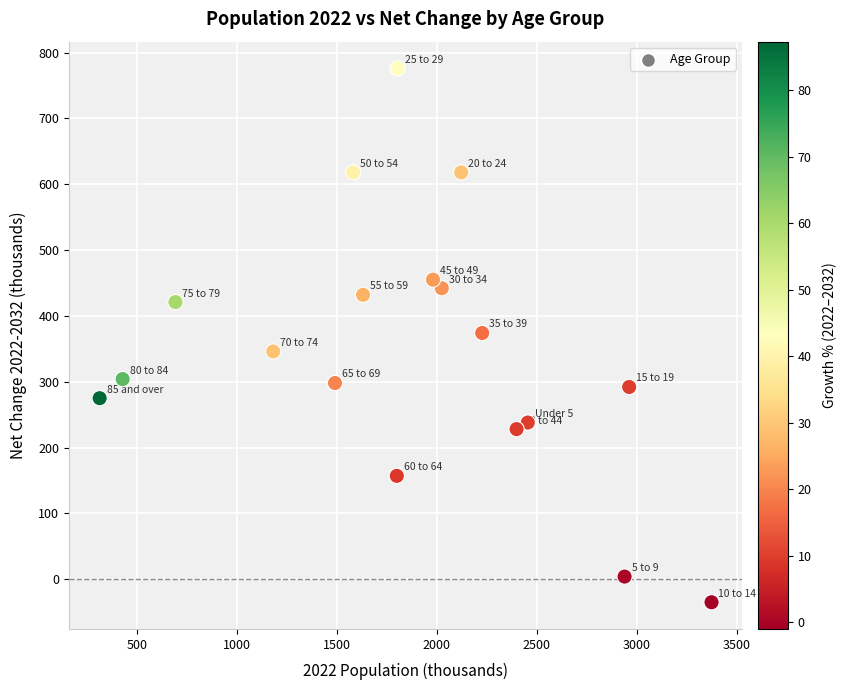

What is the range of X values (max minus min)?

3060